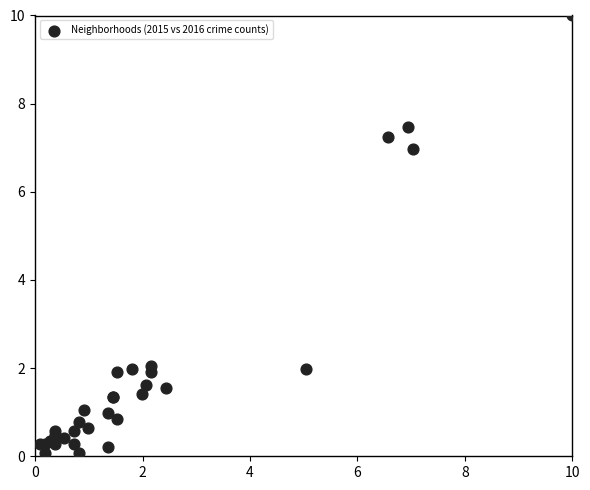

What Y value in the scatter plot is closest to 5?

7.0